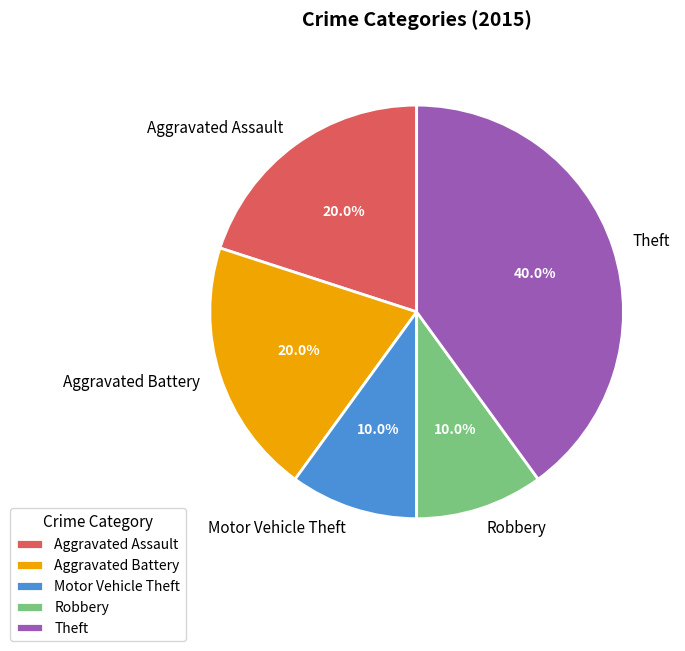

How many slices are in this pie chart?

5